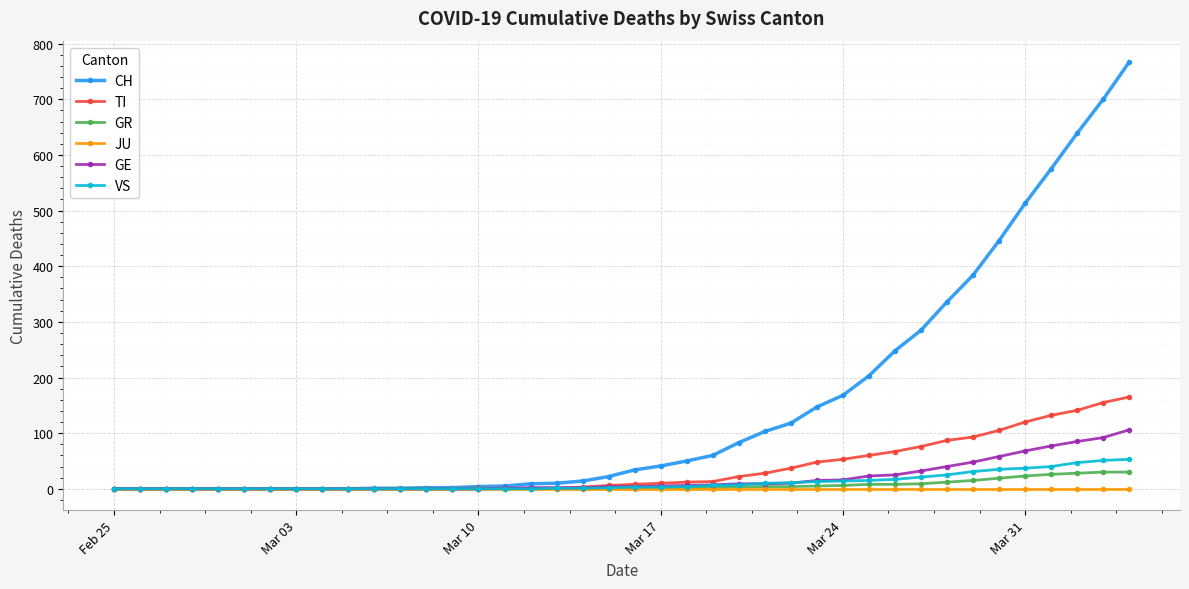

What is the maximum value for TI?

165